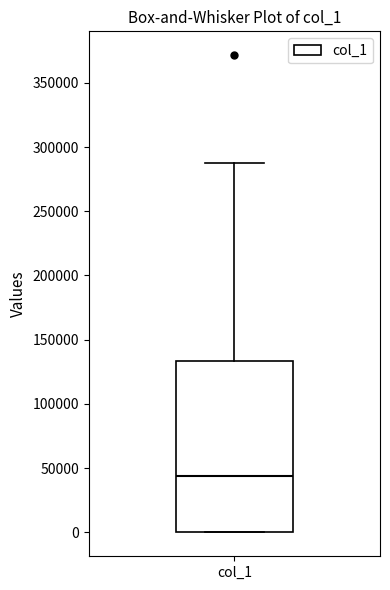

Transcribe this box plot: give where the median line is, the range the box spans, and where the two whiskers end, as read against the y-axis. The values are not printed on the chart, so give them approximately, as read against the axis.

median 45000, box 0 to 135000, whiskers 0 to 290000